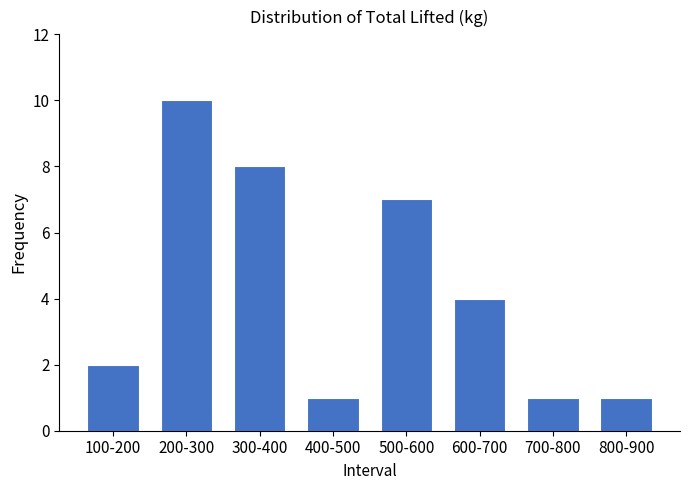

Reading left to right, list all the values displayed in this chart.

100-200=2	200-300=10	300-400=8	400-500=1	500-600=7	600-700=4	700-800=1	800-900=1